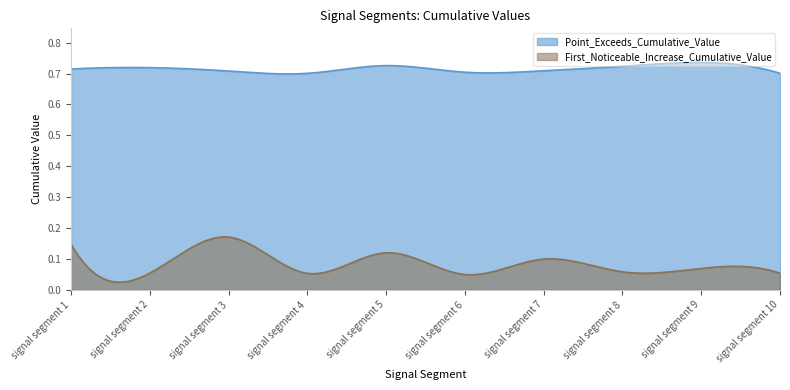

Rank the series at signal segment 2 from lowest to highest value.

First_Noticeable_Increase_Cumulative_Value, Point_Exceeds_Cumulative_Value